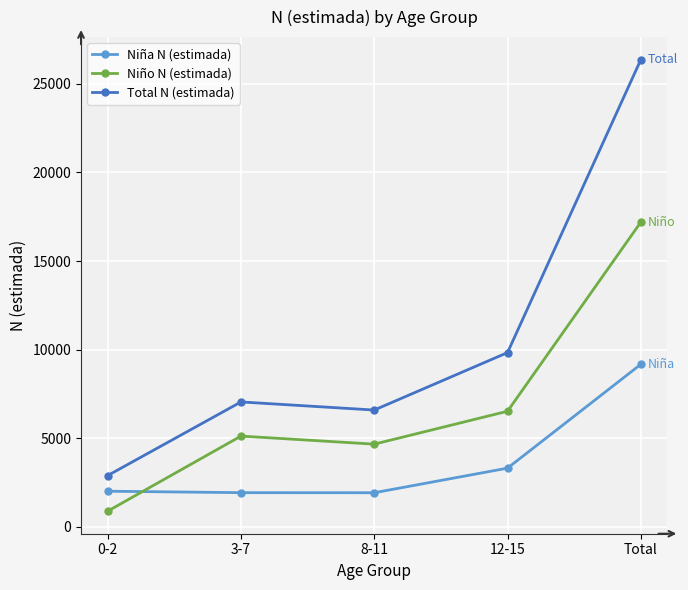

Does the chart have visible grid lines?

Yes